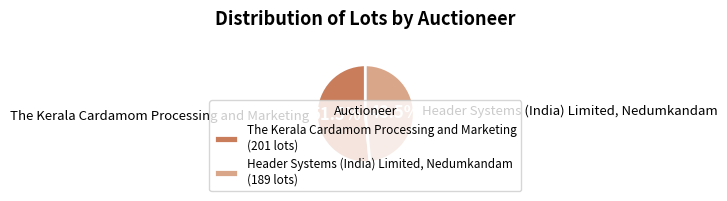

Approximately how many times larger is the value at The Kerala Cardamom Processing and Marketing compared to Header Systems (India) Limited, Nedumkandam?

1.1